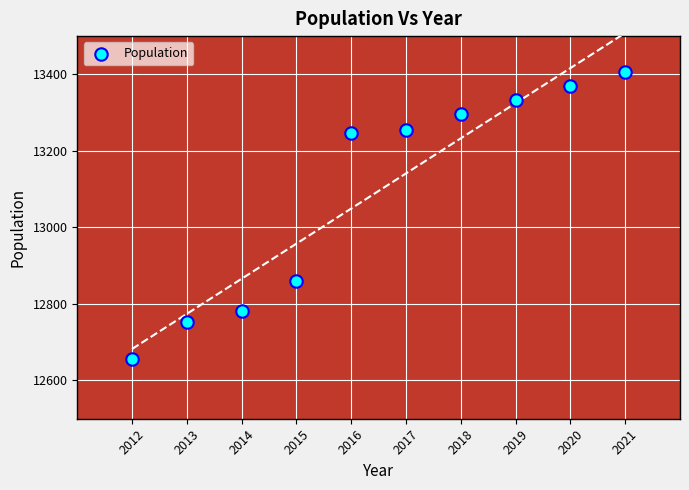

What Y value in the scatter plot is closest to 13031?

12859